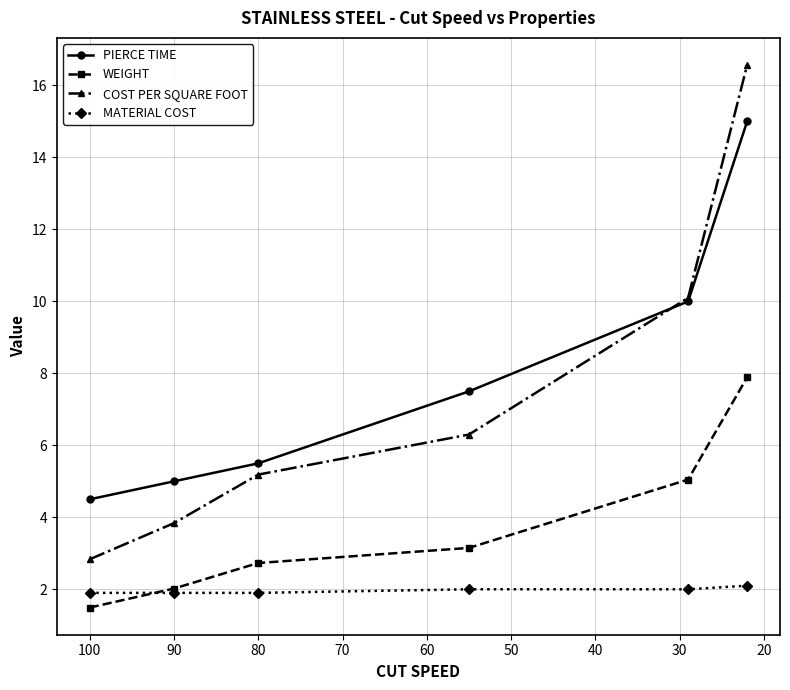

What is the value of the PIERCE TIME point at the 6th from the left?

15.0